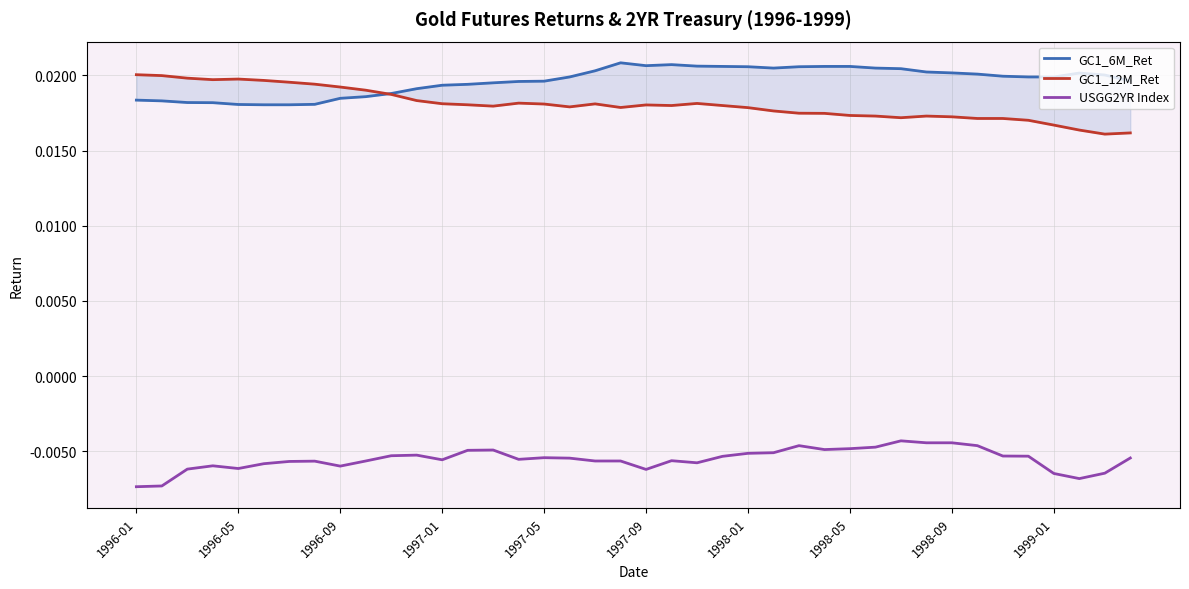

True or false: GC1_12M_Ret and USGG2YR Index cross at least once.

False